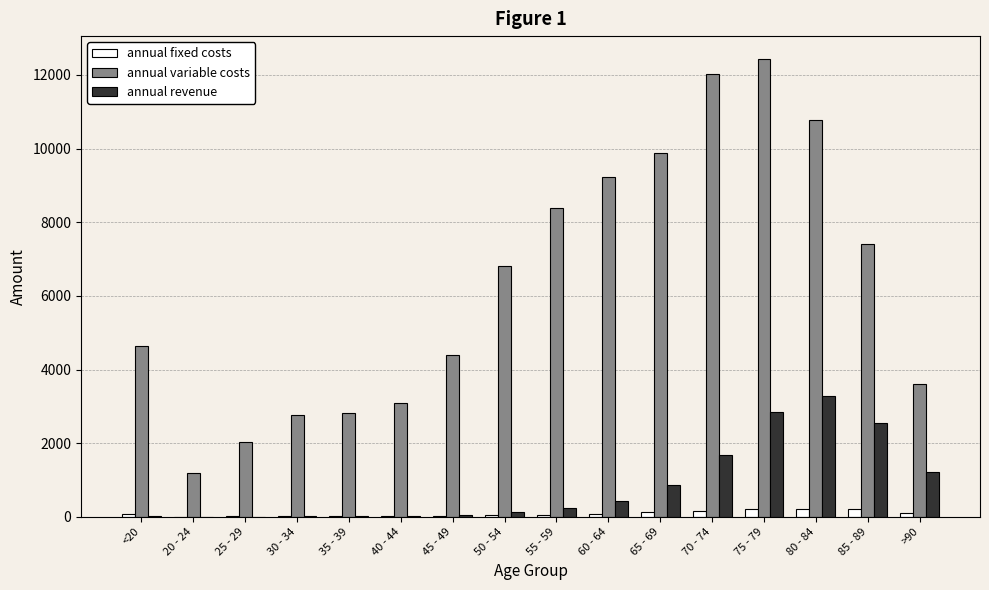

Are the bars grouped side by side (vs. stacked)?

Yes